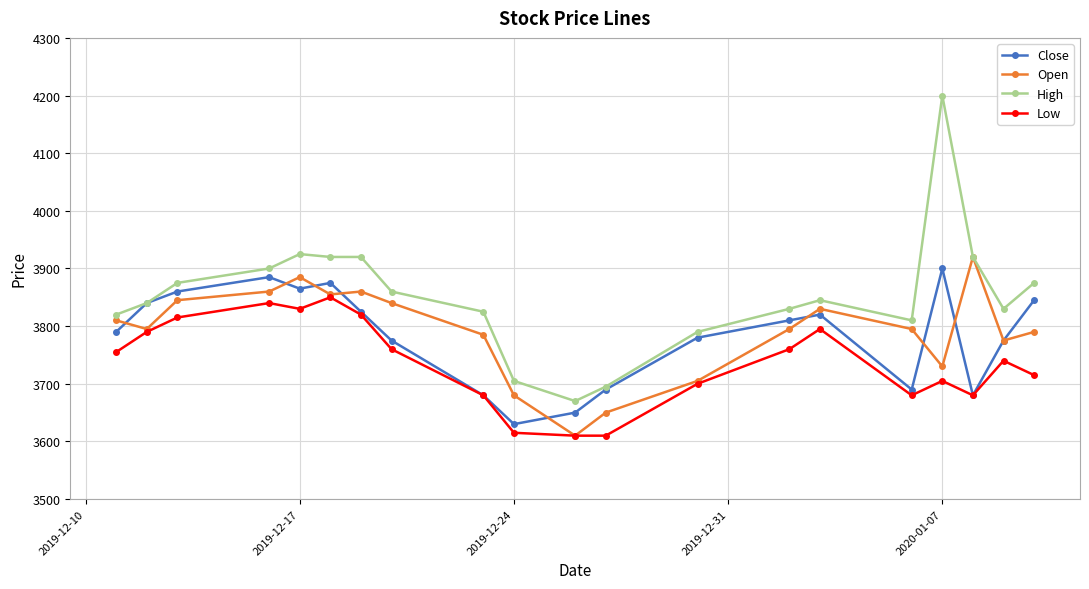

Reading right to left, what are all the values shown in this chart?

Close: 3845	3775	3680	3900	3690	3820	3810	3780	3690	3650	3630	3680	3775	3825	3875	3865	3885	3860	3840	3790
Open: 3790	3775	3920	3730	3795	3830	3795	3705	3650	3610	3680	3785	3840	3860	3855	3885	3860	3845	3795	3810
High: 3875	3830	3920	4200	3810	3845	3830	3790	3695	3670	3705	3825	3860	3920	3920	3925	3900	3875	3840	3820
Low: 3715	3740	3680	3705	3680	3795	3760	3700	3610	3610	3615	3680	3760	3820	3850	3830	3840	3815	3790	3755